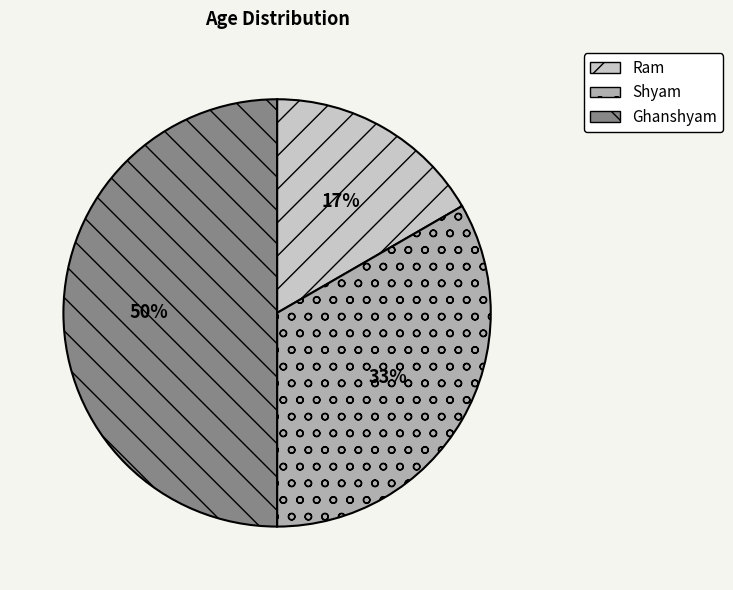

Rank the categories by value from lowest to highest.

Ram, Shyam, Ghanshyam